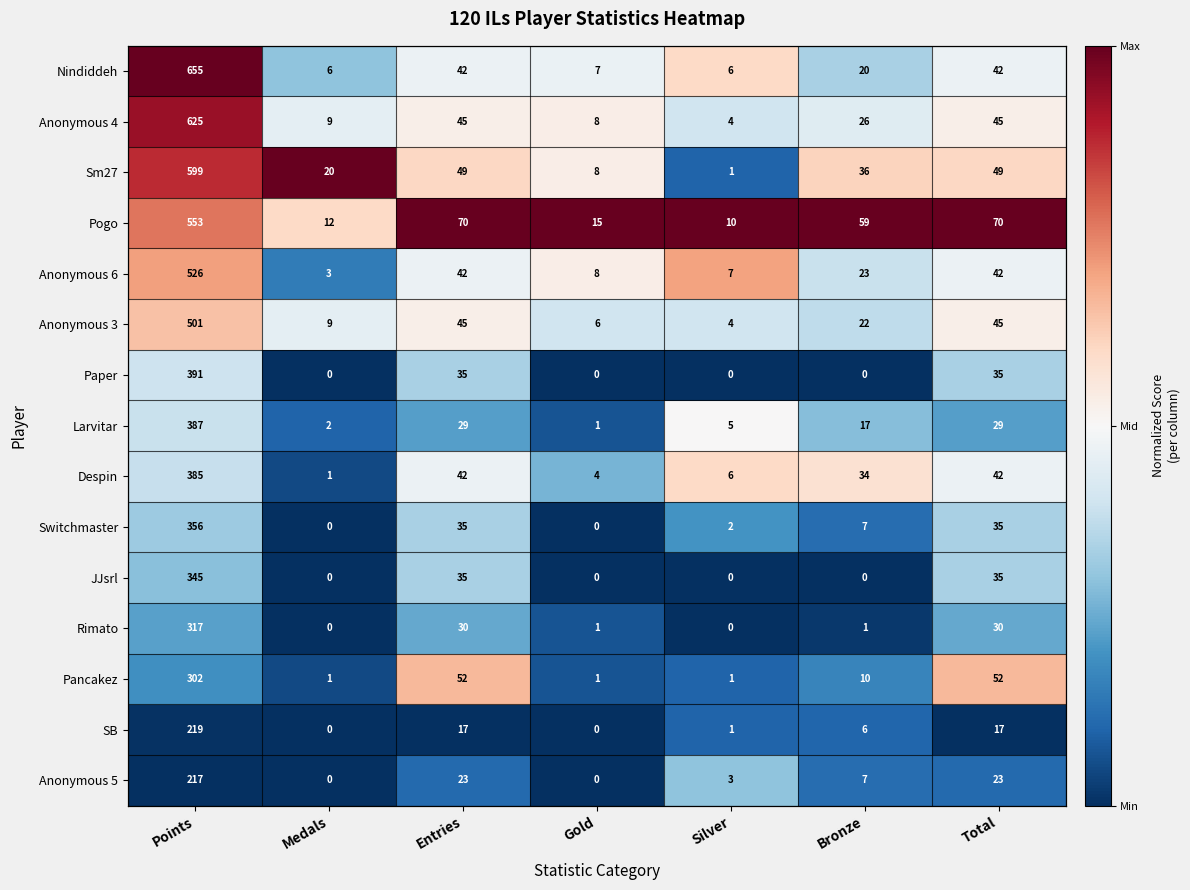

Which series has the largest total across all categories?

Pogo